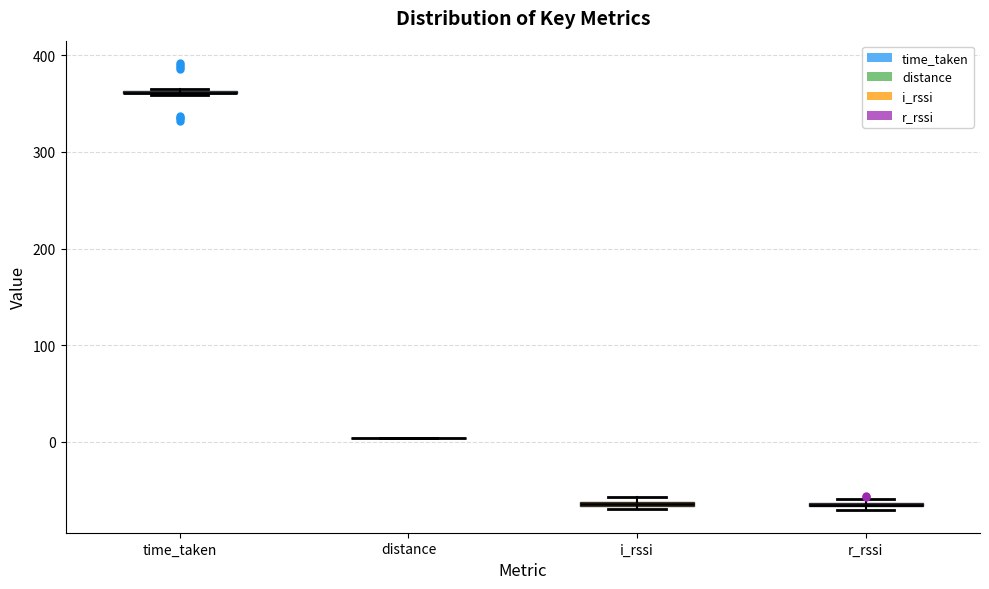

Where is the lower edge of the box for r_rssi on the y-axis? The values are not printed on the chart, so give them approximately, as read against the axis.

-70